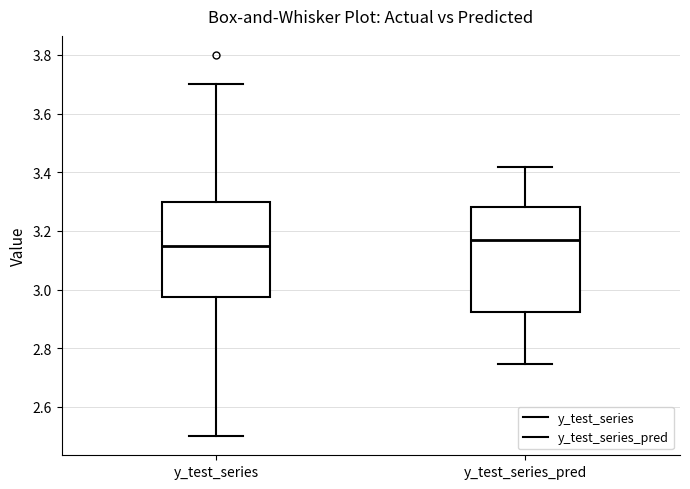

Where does the median line of the box for y_test_series sit on the y-axis? The values are not printed on the chart, so give them approximately, as read against the axis.

3.16